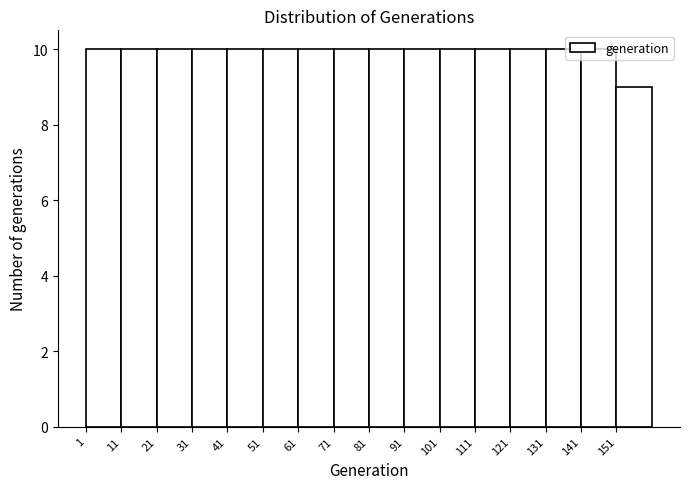

Reading left to right, transcribe this chart: for each bar, give the range it covers on the x-axis and its height. The values are not printed on the chart, so give them approximately, as read against the axis.

1 to 11: 10
11 to 21: 10
21 to 31: 10
31 to 41: 10
41 to 51: 10
51 to 61: 10
61 to 71: 10
71 to 81: 10
81 to 91: 10
91 to 101: 10
101 to 111: 10
111 to 121: 10
121 to 131: 10
131 to 141: 10
141 to 151: 10
151 to 161: 9